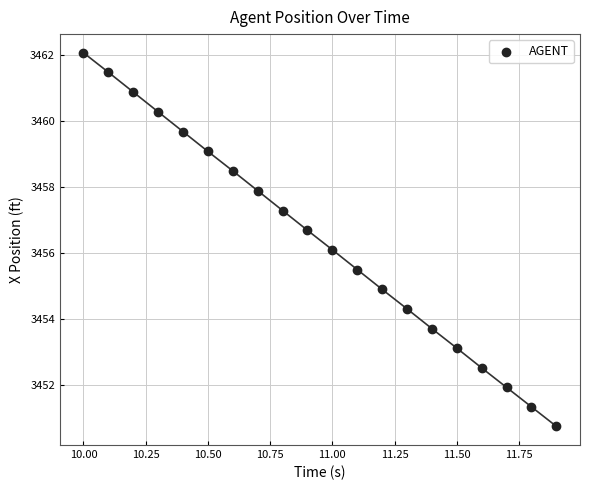

What is the range of X values (max minus min)?

1.9